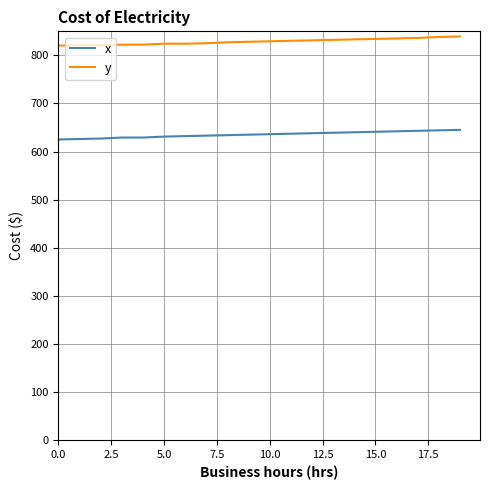

True or false: y and x cross at least once.

False